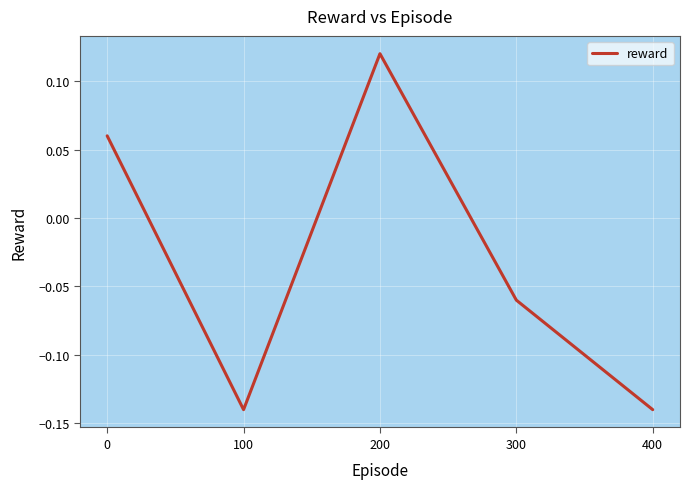

Which label corresponds to the largest value in the chart?

200